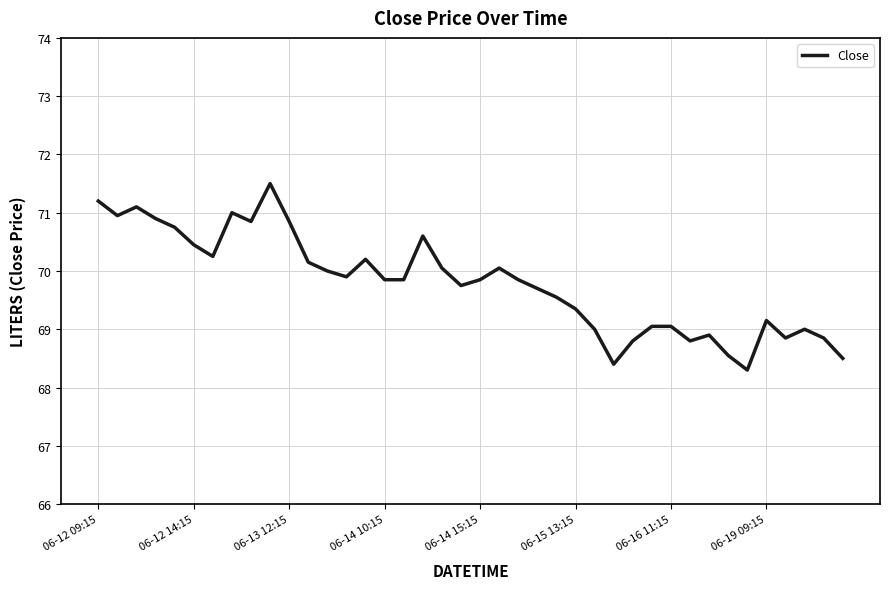

What is the maximum value shown in the chart?

71.5